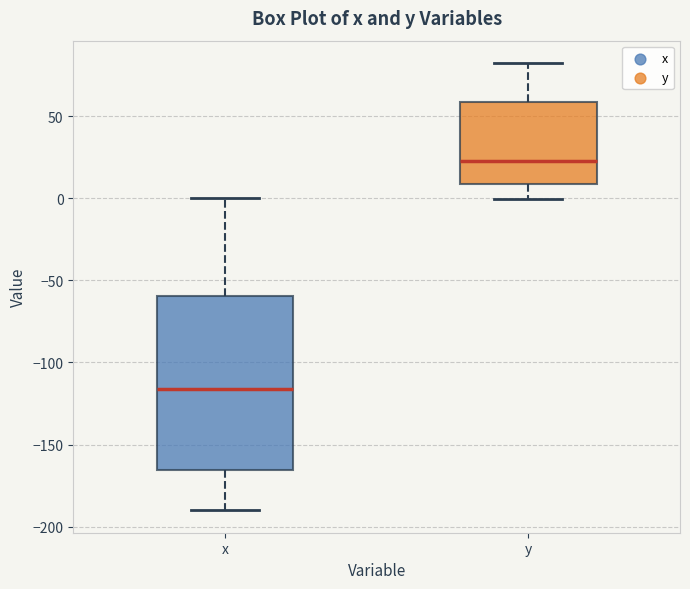

Where is the lower edge of the box for x on the y-axis? The values are not printed on the chart, so give them approximately, as read against the axis.

-165